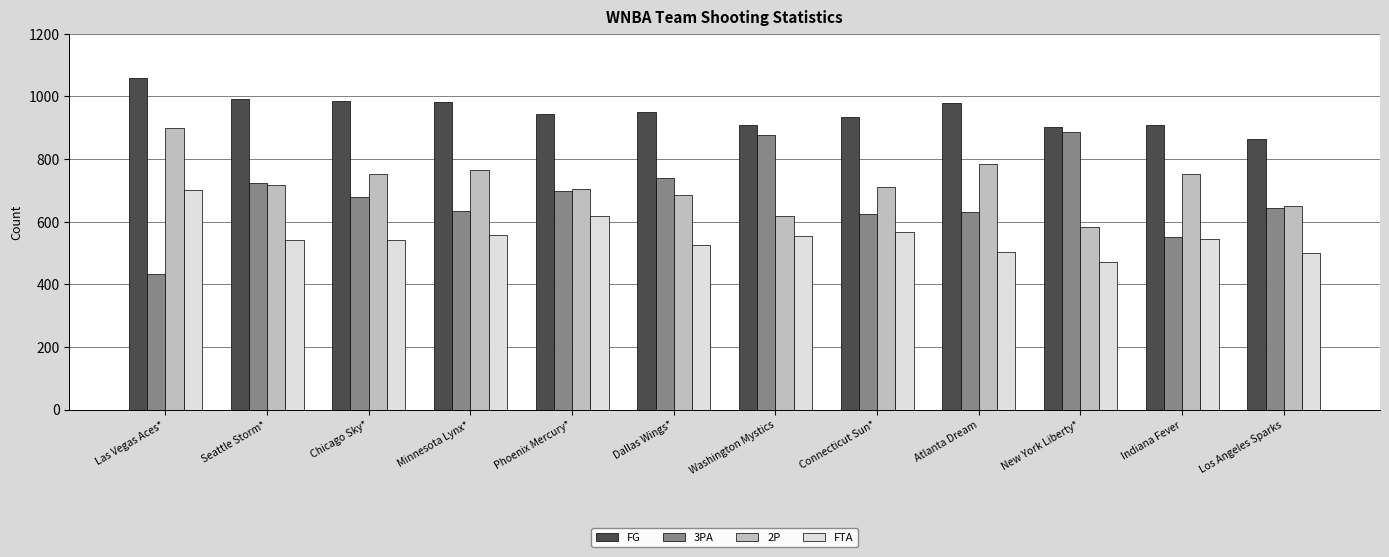

Where does the 2P series first go above 717?

Las Vegas Aces*